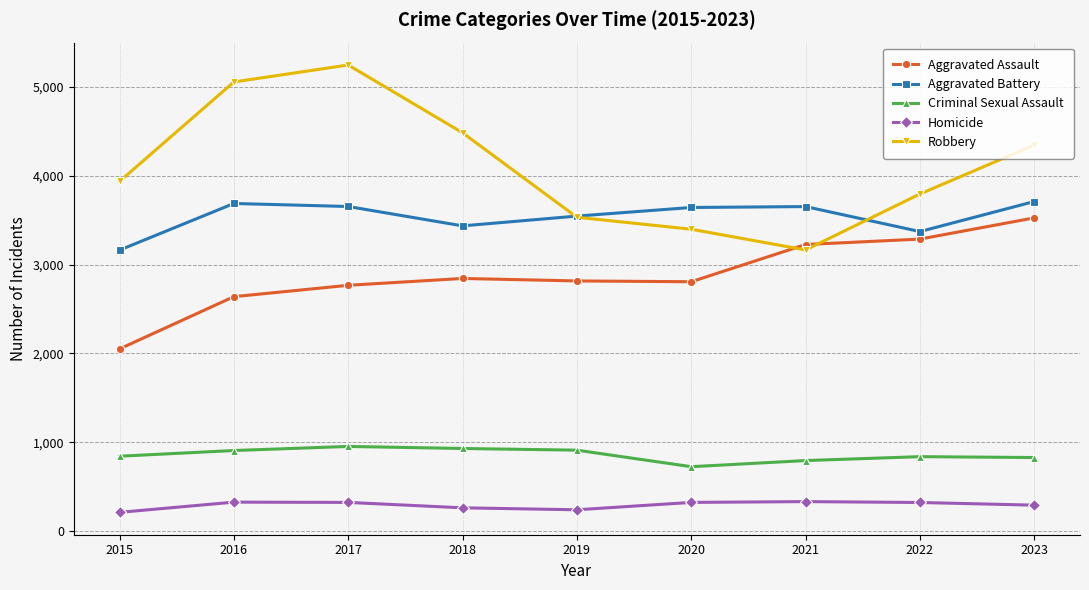

What is the average value of the Aggravated Assault series?

2885